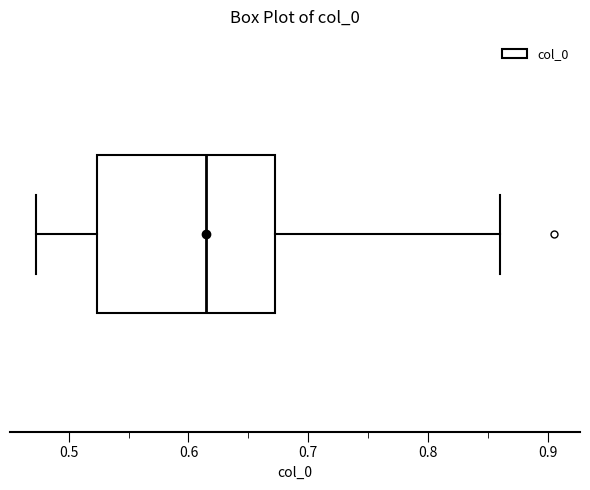

Where does the right whisker of the box end on the x-axis? The values are not printed on the chart, so give them approximately, as read against the axis.

0.86